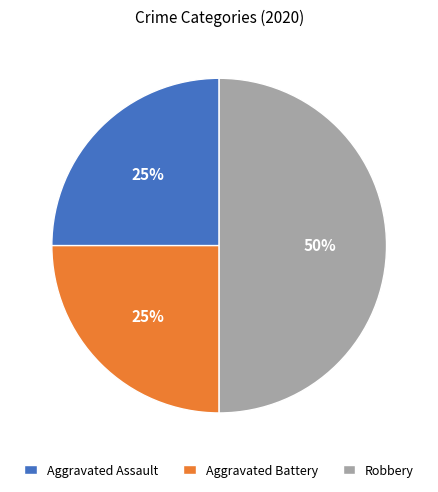

Which slice is the largest?

Robbery